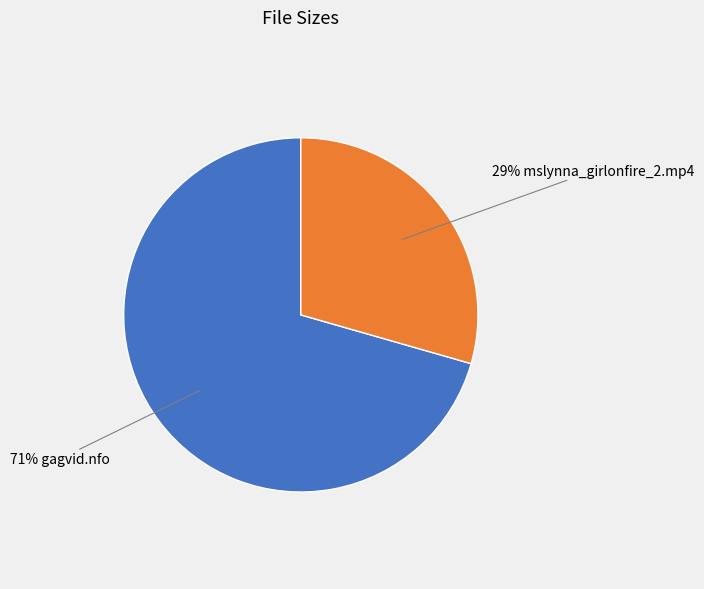

To the nearest percent, what is the average slice percentage?

50%